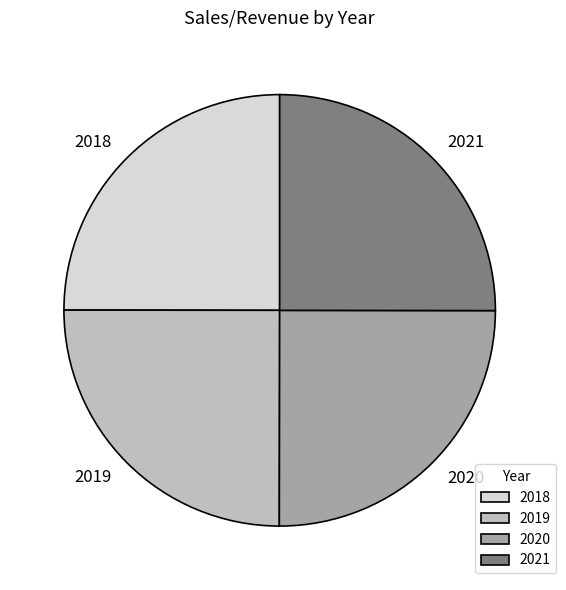

Count the number of slices in the pie.

4